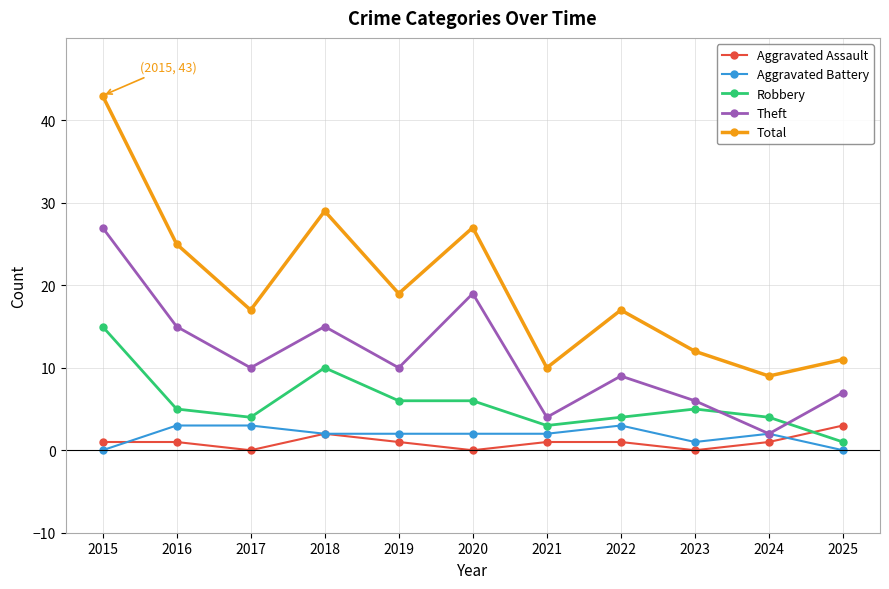

What is the spread (max minus min) of values at 2015?

43